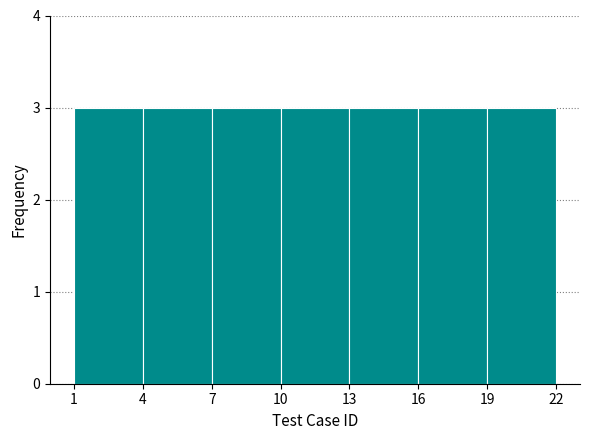

How tall is the bar that spans 7 to 10 on the x-axis? The values are not printed on the chart, so give them approximately, as read against the axis.

3